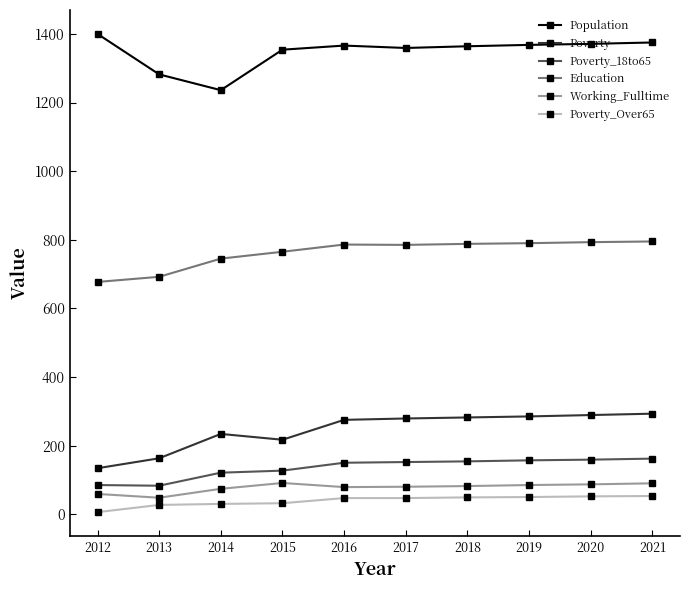

True or false: Poverty_Over65 and Poverty_18to65 cross at least once.

False